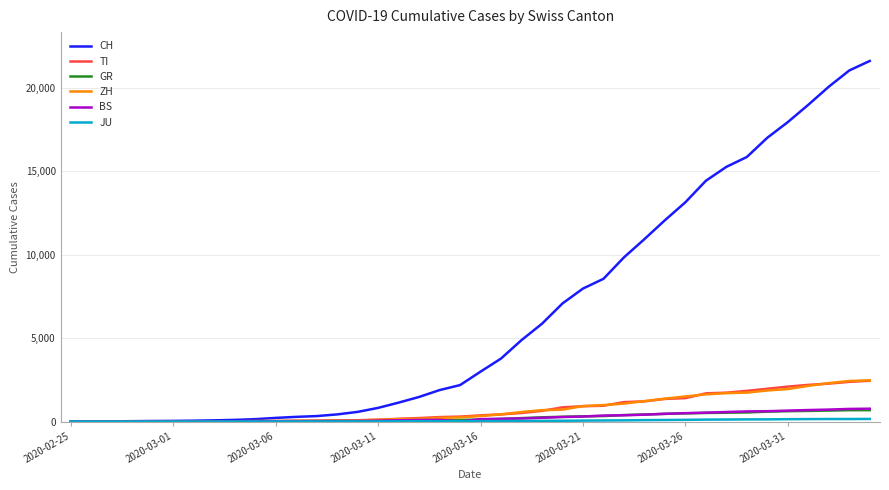

Which series has the widest spread of values?

CH